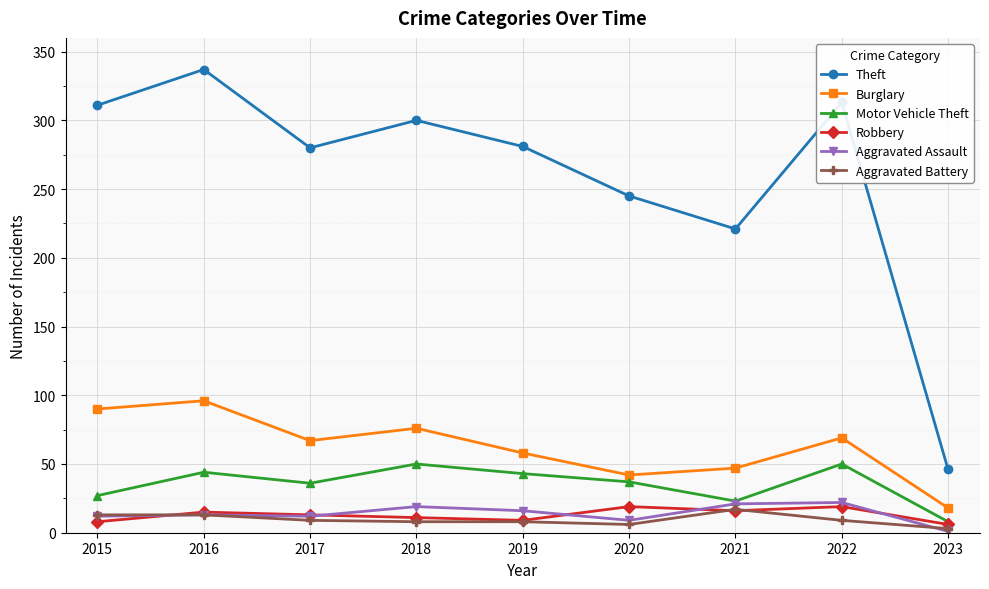

What is the average value of the Robbery series?

13